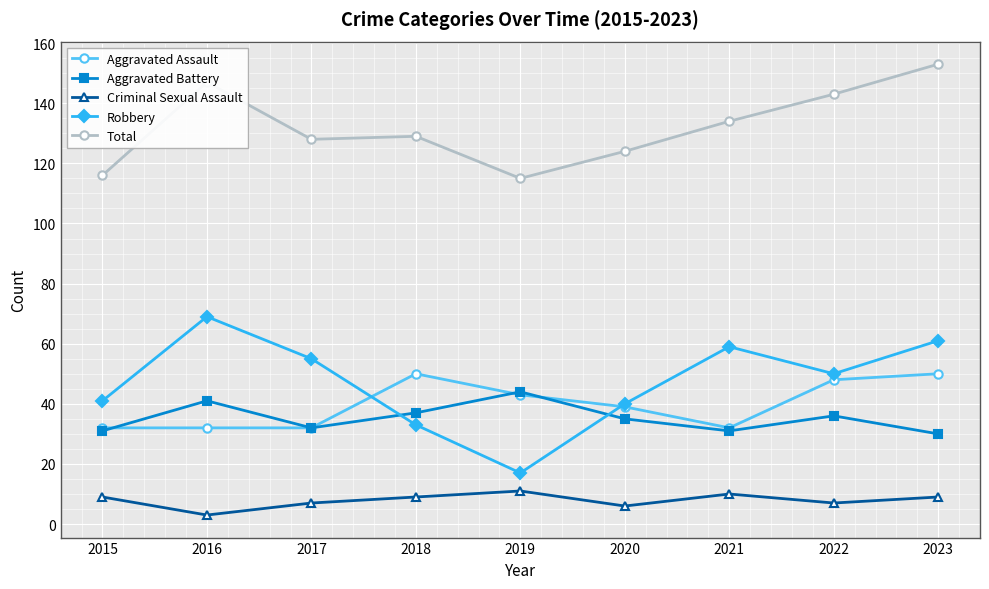

True or false: Total has more than 0 interior local peaks.

True